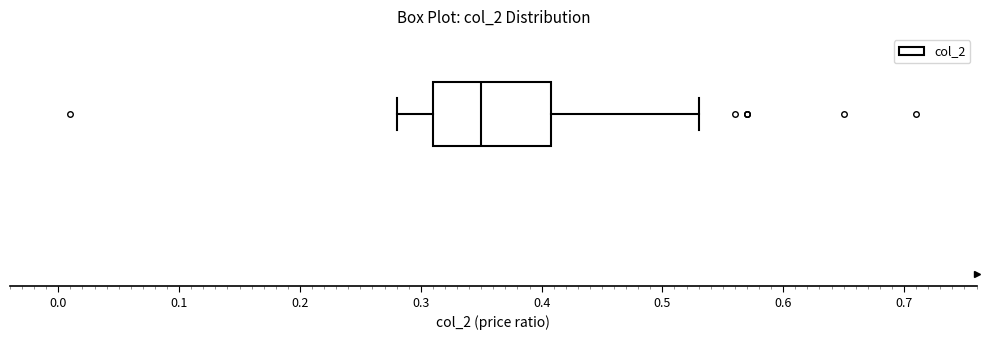

Read this box plot against the x-axis: the position of the median line, the range covered by the box, and the ends of both whiskers. The values are not printed on the chart, so give them approximately, as read against the axis.

median 0.35, box 0.31 to 0.41, whiskers 0.28 to 0.53